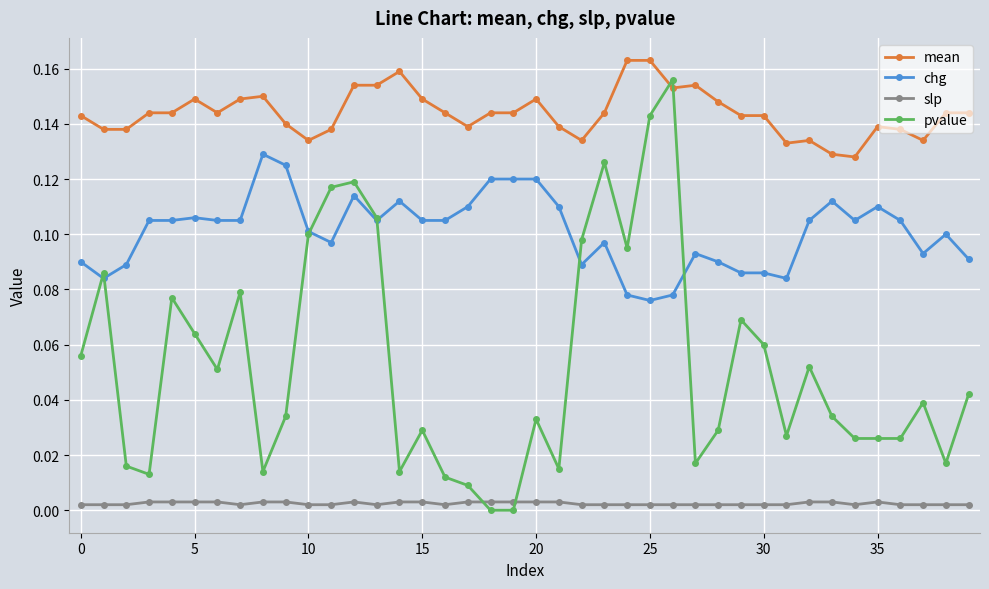

Is this an area chart (filled region under the line)?

No